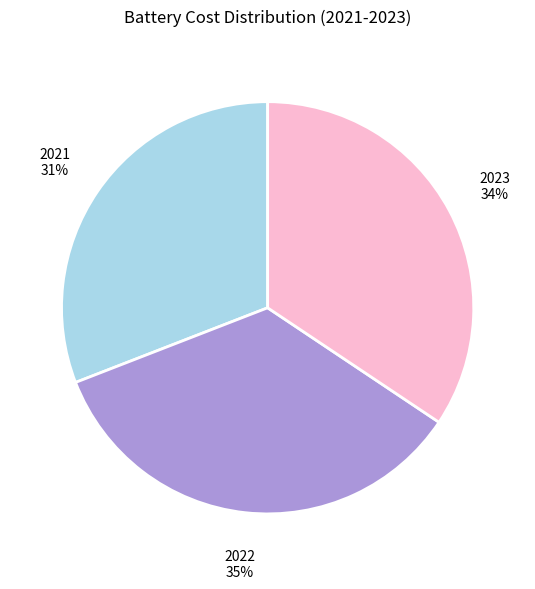

True or false: 2022 accounts for 35% of the total.

True